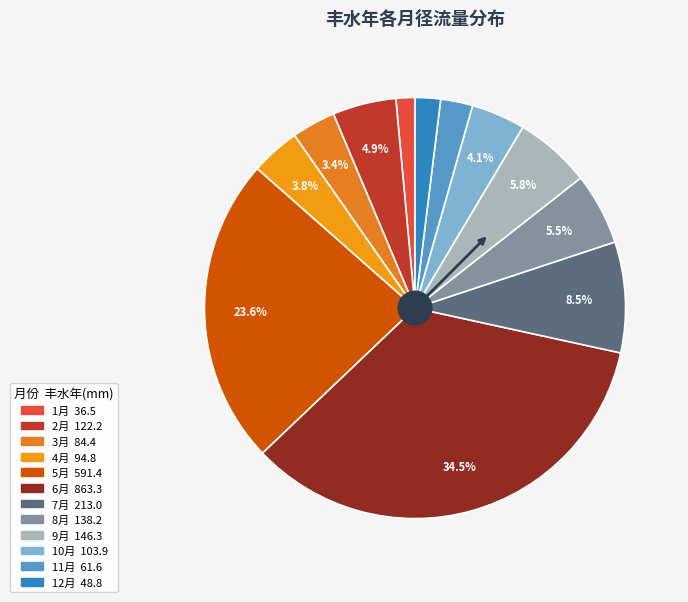

Which category has the biggest portion of the pie?

6